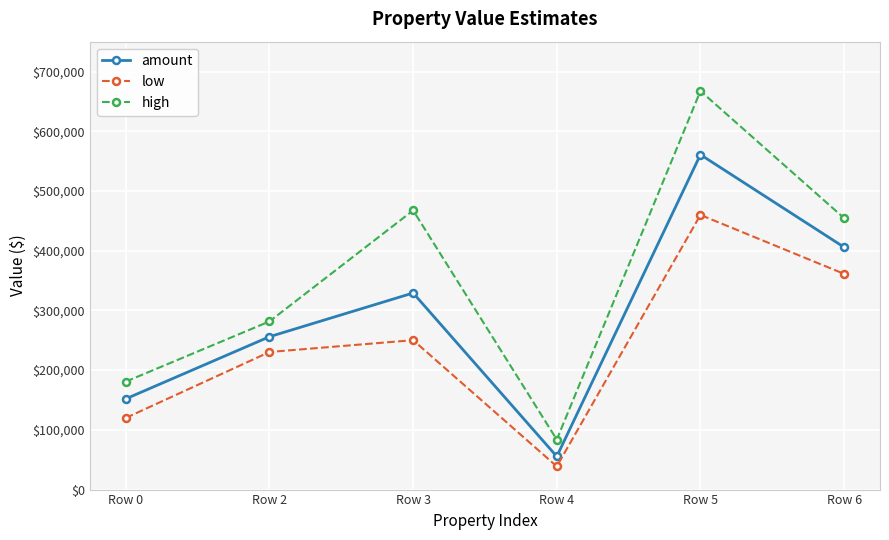

Count the number of categories in the chart.

6